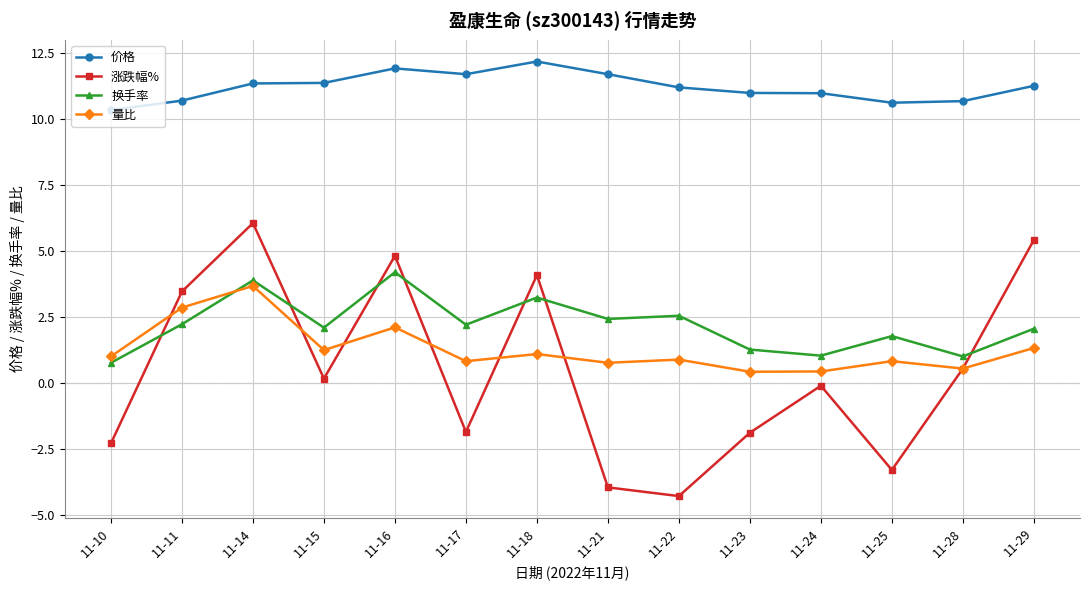

Read the 换手率 value at 11-25.

1.8